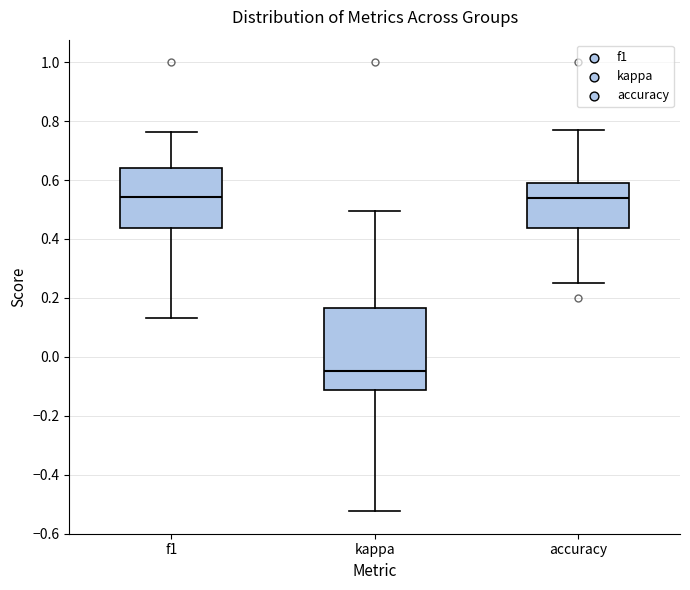

Reading left to right, read every box against the y-axis: the position of its median line, the range the box covers, and the ends of its whiskers. The values are not printed on the chart, so give them approximately, as read against the axis.

f1: median 0.54, box 0.44 to 0.64, whiskers 0.14 to 0.76
kappa: median -0.04, box -0.12 to 0.16, whiskers -0.52 to 0.50
accuracy: median 0.54, box 0.44 to 0.60, whiskers 0.26 to 0.76